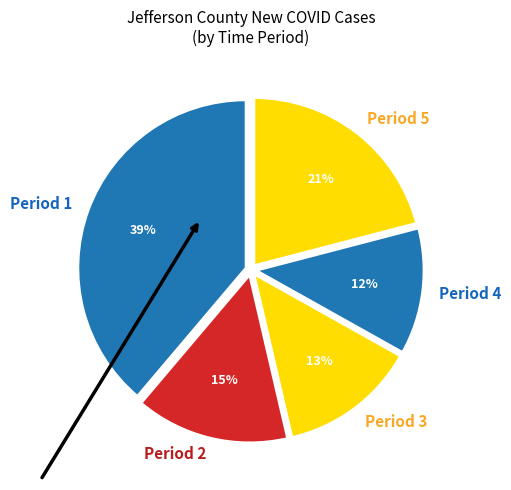

Which slice is the largest?

Period 1